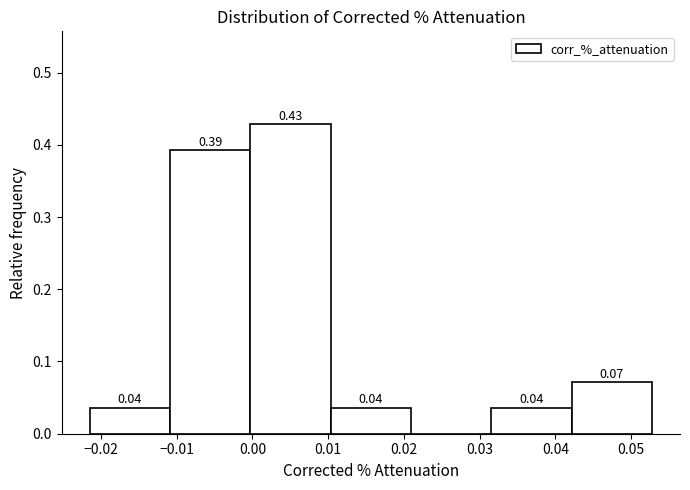

Over which range of the x-axis is the bar tallest?

0.000 to 0.010